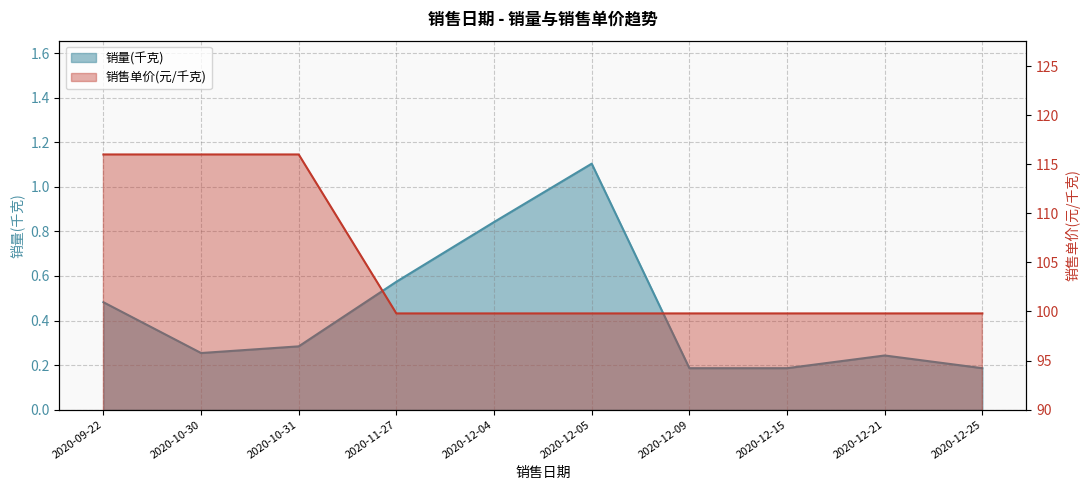

Where is 销售单价(元/千克) nearest to the value 107?

2020-11-27